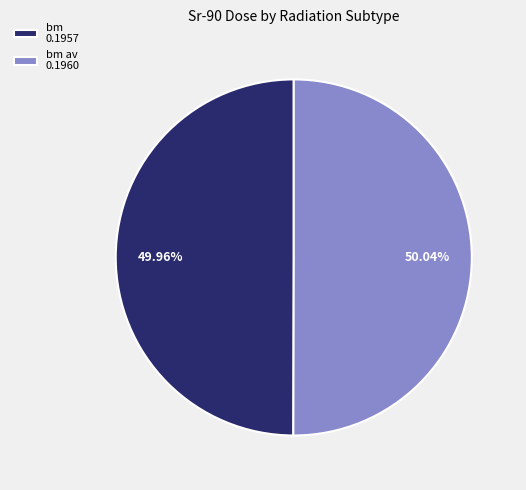

Is there a majority slice in this chart?

Yes